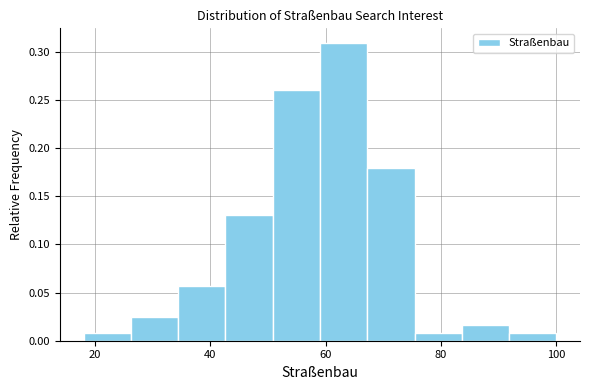

Reading left to right, transcribe this chart: for each bar, give the range it covers on the x-axis and its height. Neither the bar edges nor the heights are printed on the chart, so give them approximately, as read against the axes.

18.0 to 26.2: 0.010
26.2 to 34.4: 0.025
34.4 to 42.6: 0.055
42.6 to 50.8: 0.130
50.8 to 59.0: 0.260
59.0 to 67.2: 0.310
67.2 to 75.4: 0.180
75.4 to 83.6: 0.010
83.6 to 91.8: 0.015
91.8 to 100.0: 0.010